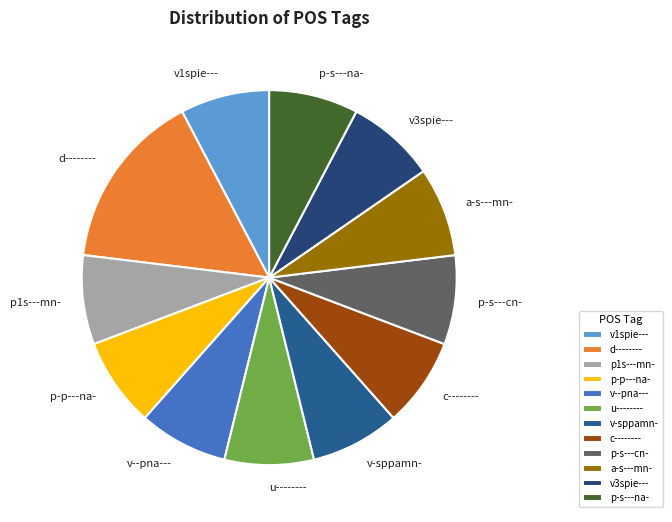

What is the ratio of the value at c-------- to the value at p-s---cn-?

1.0